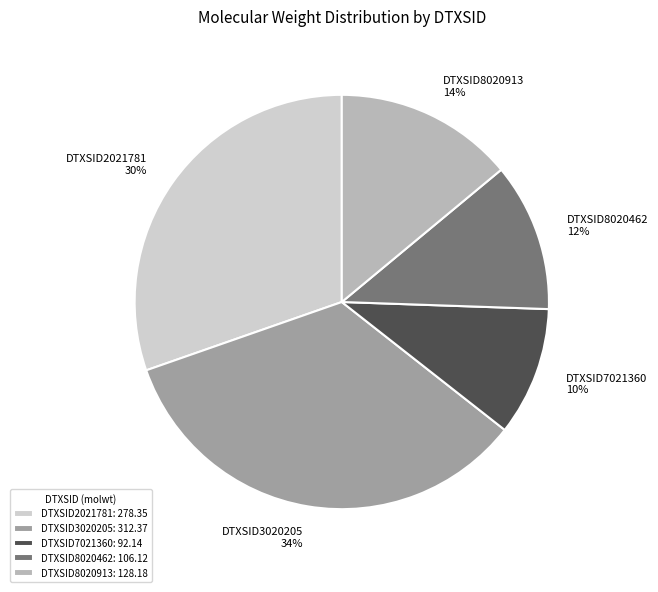

The DTXSID8020913 slice represents 14% of the pie. True or false?

True